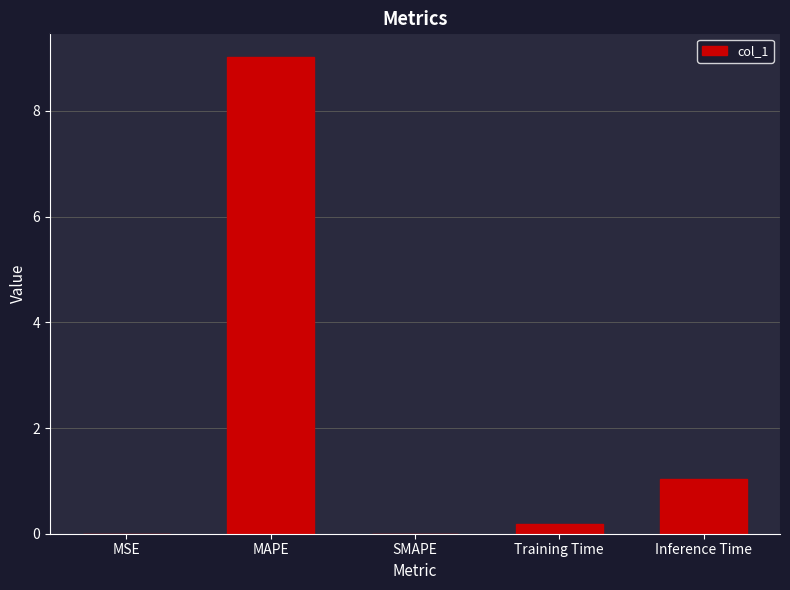

At which label is the value closest to 4?

Inference Time